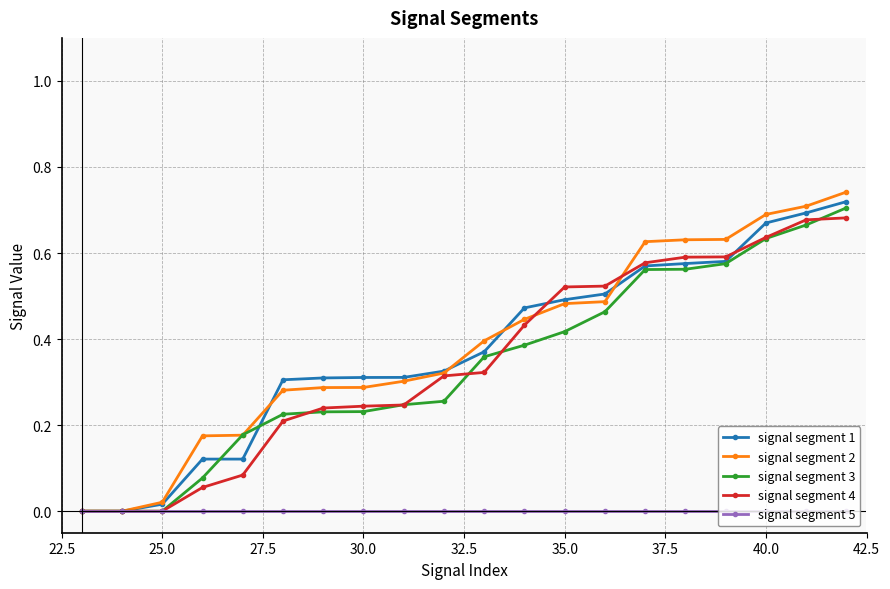

Which series has the largest range (max minus min)?

signal segment 2